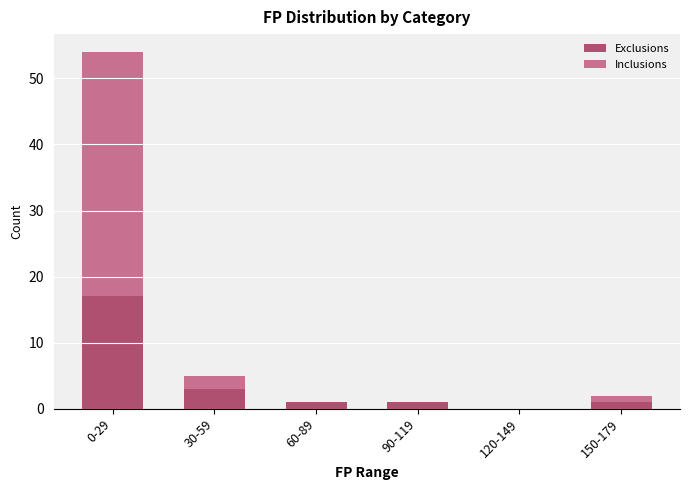

At which category is the sum across all series the highest?

0-29